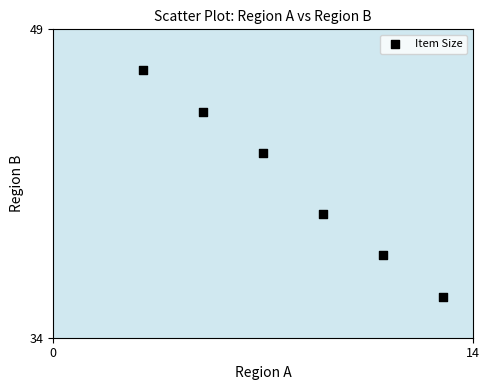

What is the range of X values (max minus min)?

10